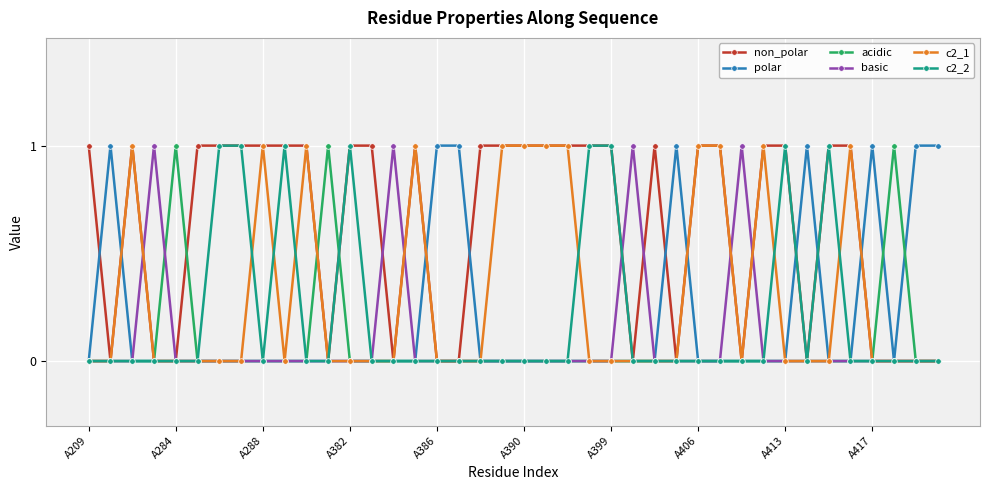

Which series has the largest total across all categories?

non_polar